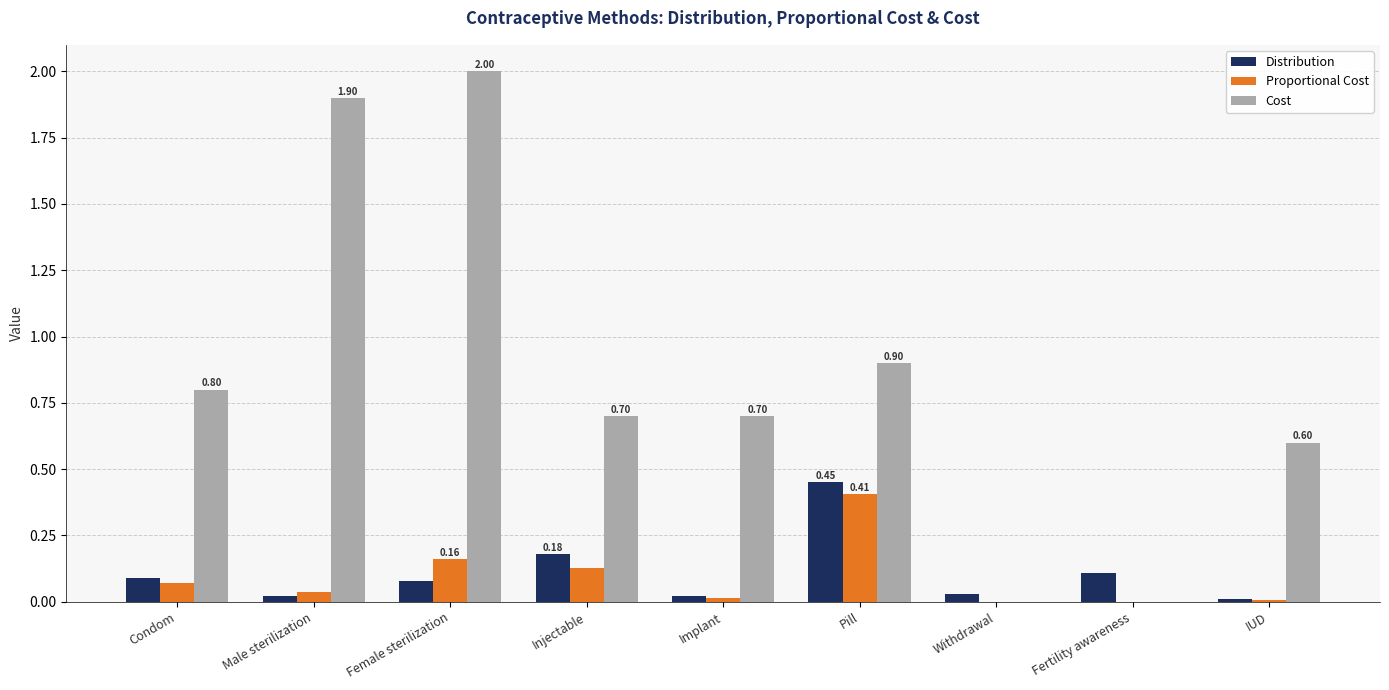

How many groups of bars are there?

9